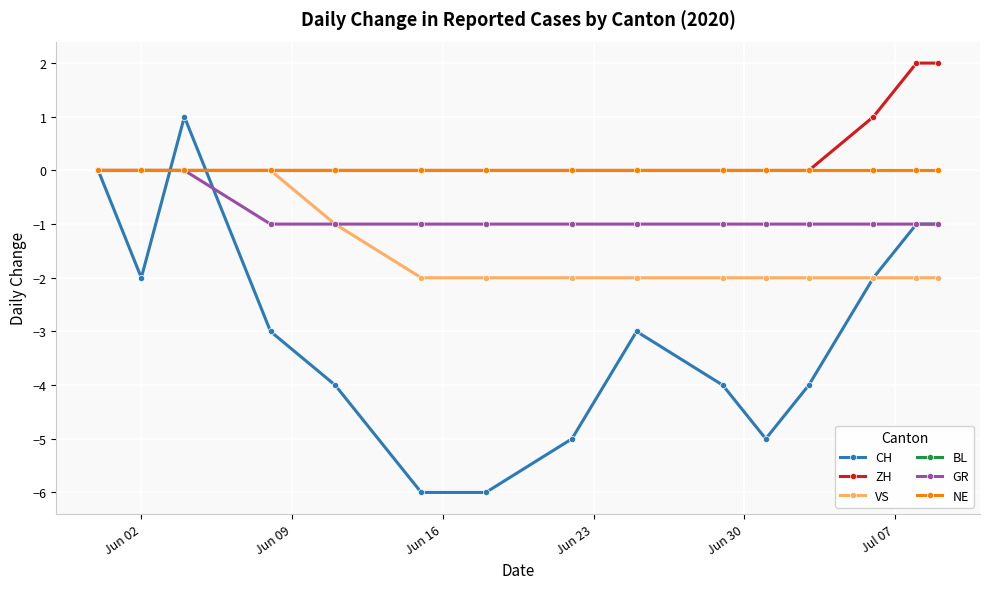

Is this an area chart (filled region under the line)?

No